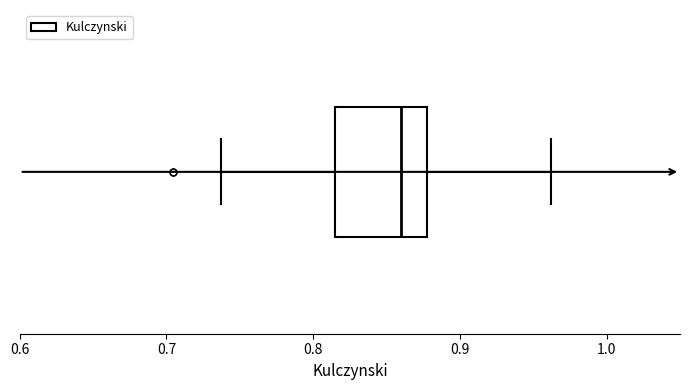

Where is the right edge of the box on the x-axis? The values are not printed on the chart, so give them approximately, as read against the axis.

0.88